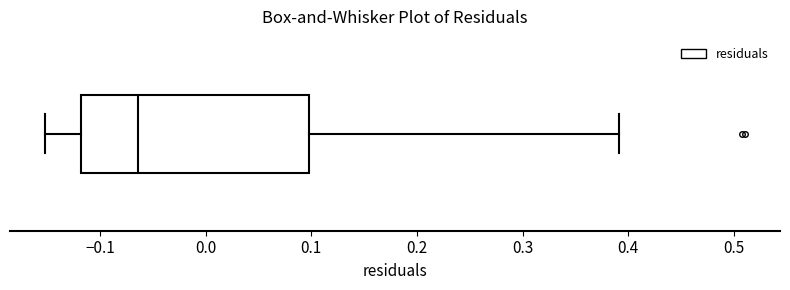

Transcribe this box plot: give where the median line is, the range the box spans, and where the two whiskers end, as read against the x-axis. The values are not printed on the chart, so give them approximately, as read against the axis.

median -0.06, box -0.12 to 0.10, whiskers -0.15 to 0.39